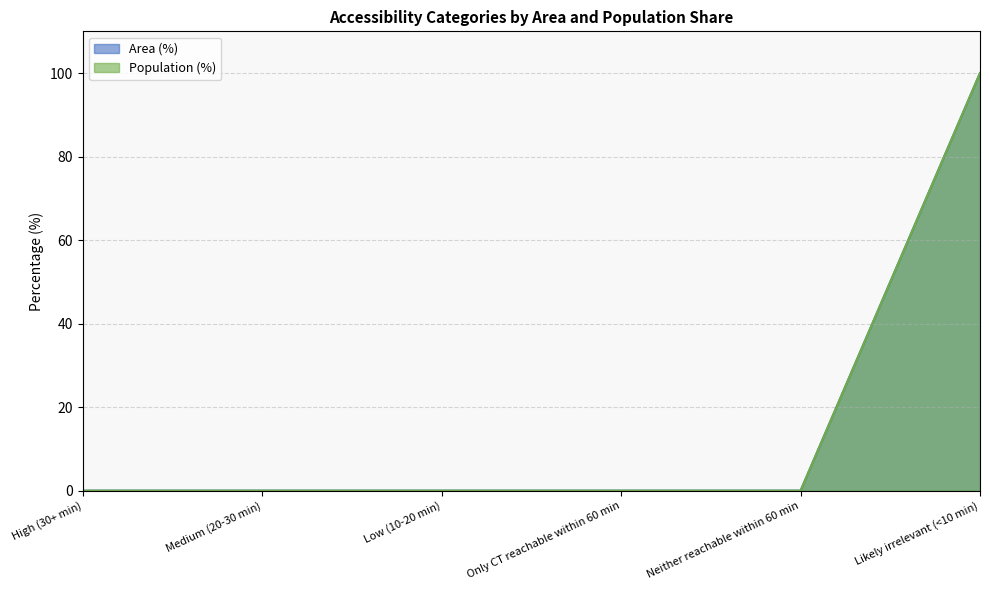

What is the maximum value for Area (%)?

100